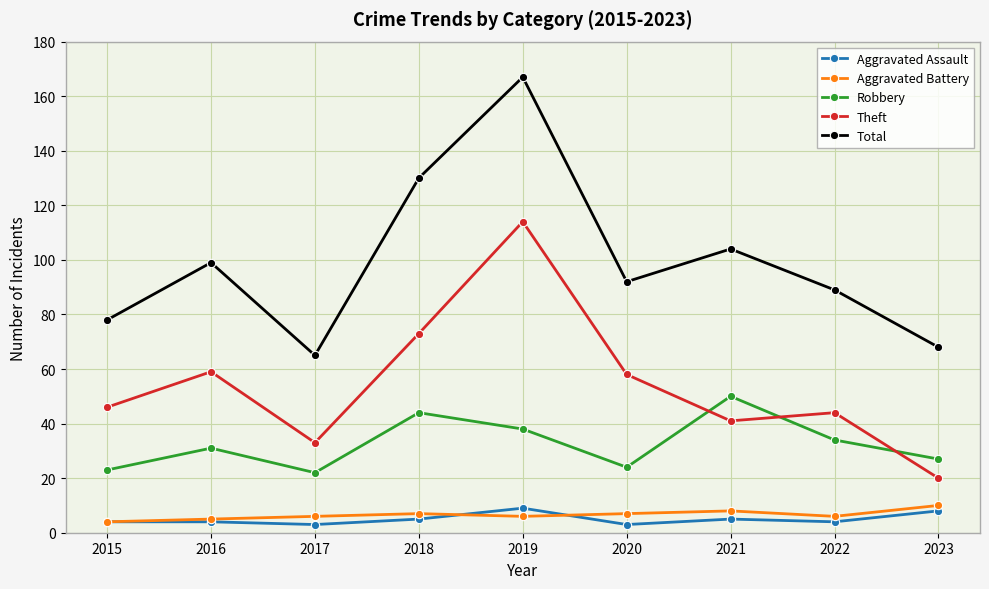

Where does the Total series first go above 92?

2016